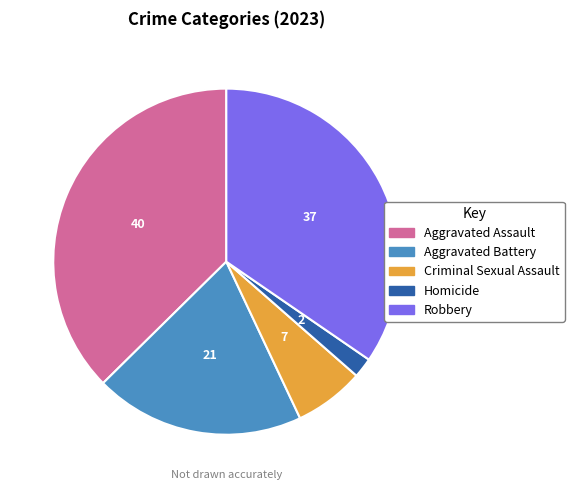

True or false: Aggravated Assault accounts for 37% of the total.

True